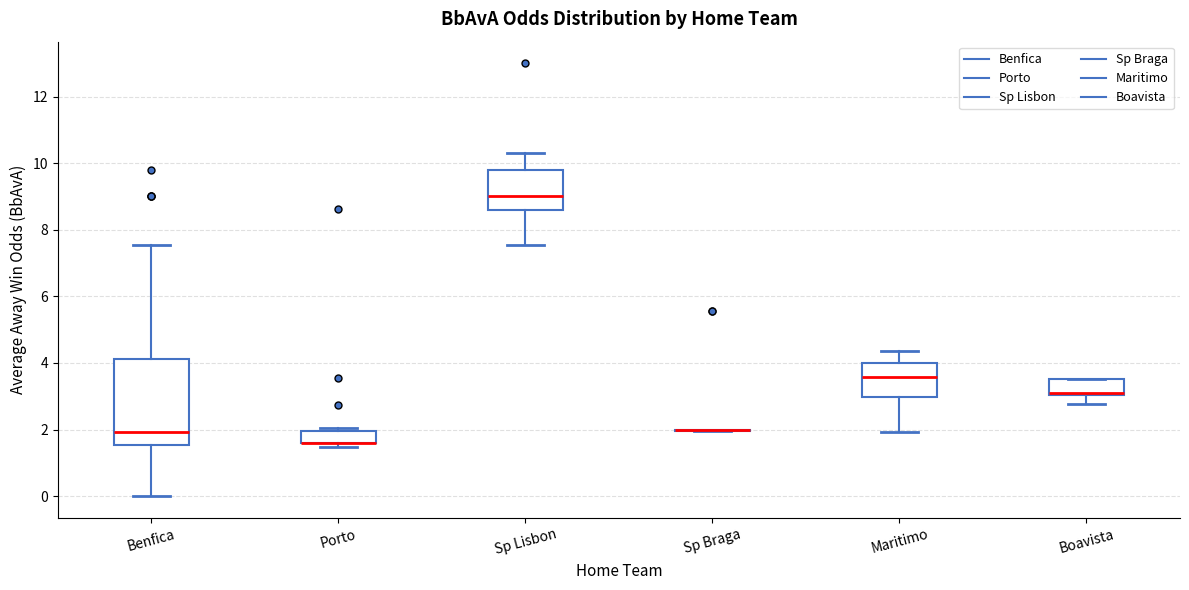

Reading left to right, transcribe this box plot: for each box, give where its median line is, the range the box spans, and where its two whiskers end, as read against the y-axis. The values are not printed on the chart, so give them approximately, as read against the axis.

Benfica: median 2.0, box 1.6 to 4.2, whiskers 0.0 to 7.6
Porto: median 1.6 (drawn on the box's lower edge), box 1.6 to 2.0, whiskers 1.4 to 2.0 (just above the box's upper edge)
Sp Lisbon: median 9.0, box 8.6 to 9.8, whiskers 7.6 to 10.4
Sp Braga: box collapsed to a line at 2.0, whiskers 2.0 to 2.0
Maritimo: median 3.6, box 3.0 to 4.0, whiskers 2.0 to 4.4
Boavista: median 3.0 (drawn on the box's lower edge), box 3.0 to 3.6, whiskers 2.8 to 3.6